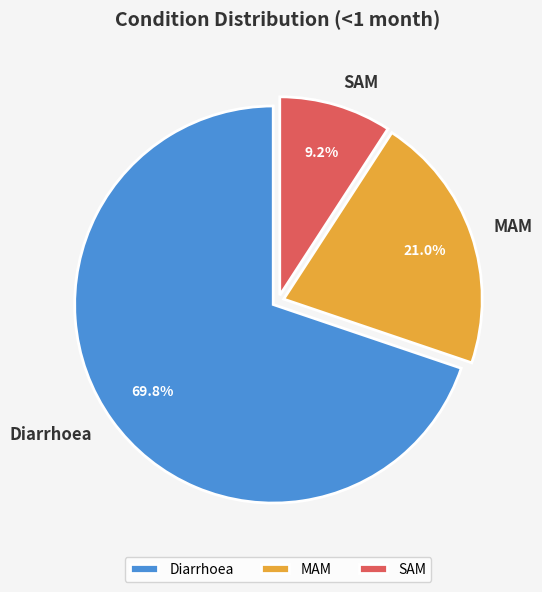

What is the total percentage of Diarrhoea and MAM?

90.8%